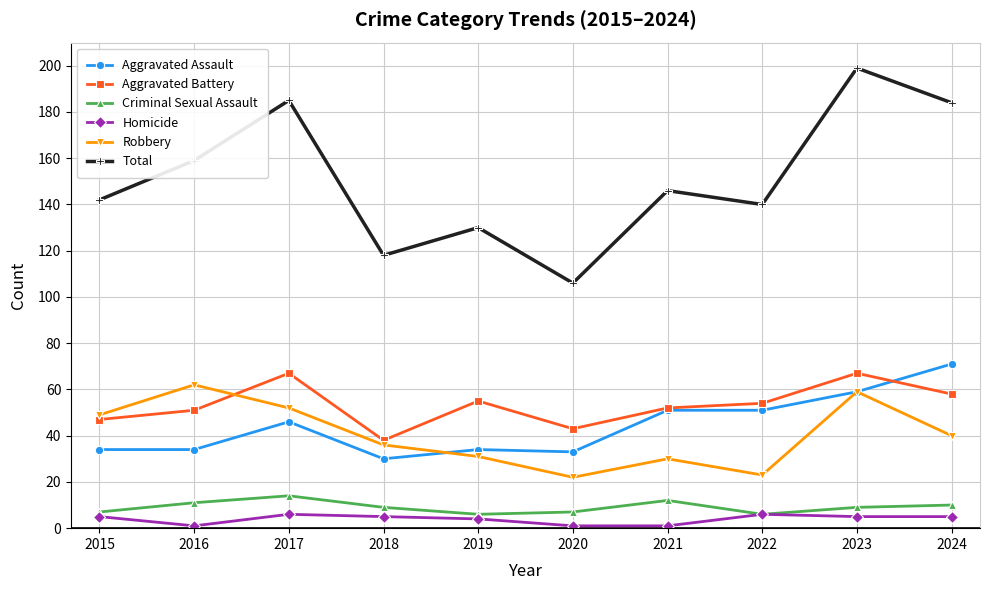

Read the Homicide value at 2020.

1